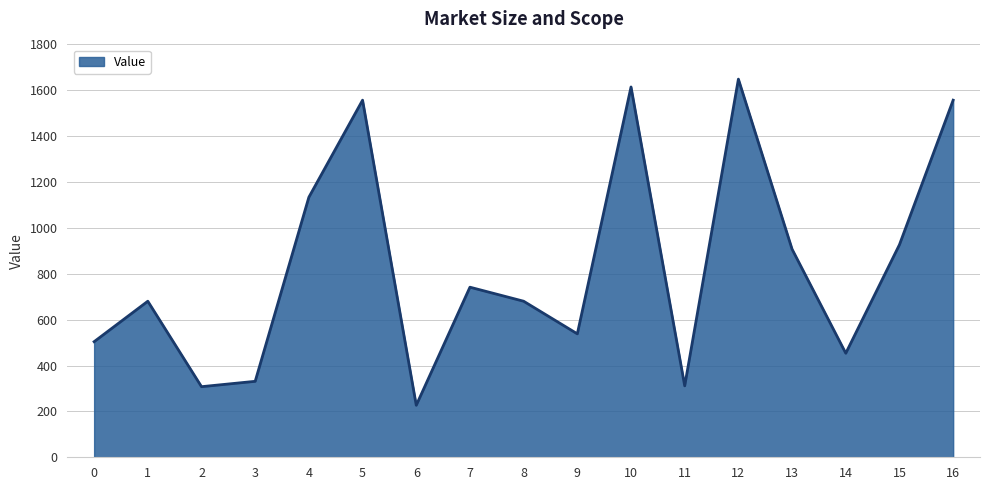

What is the difference between the maximum and minimum values?

1422.0